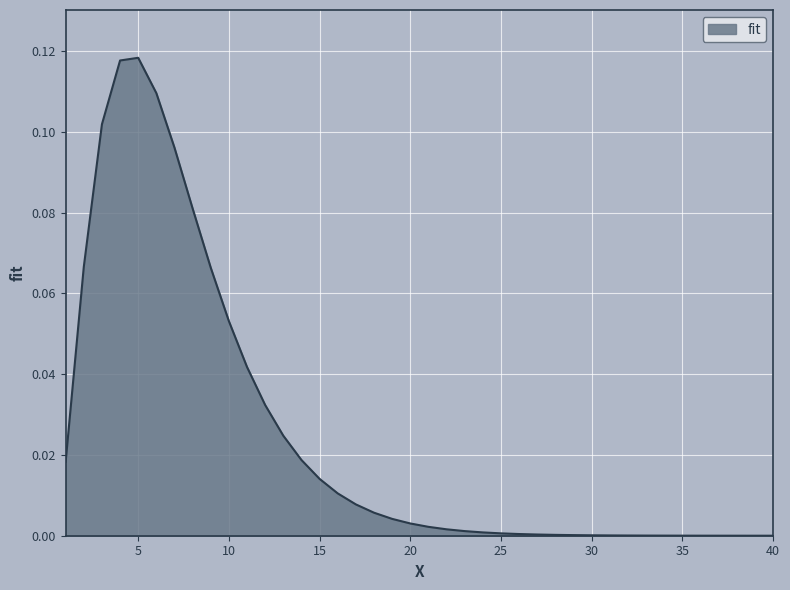

True or false: the data has more than 0 interior local peaks.

True